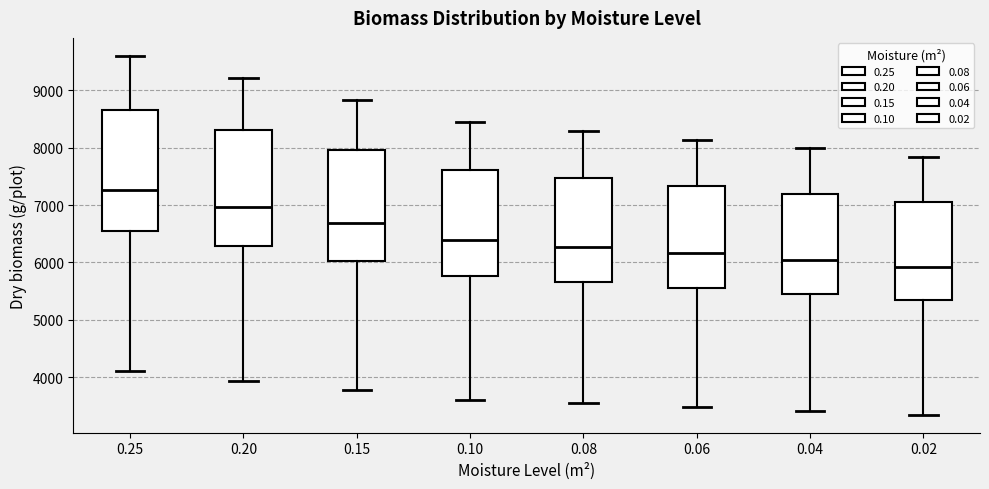

Reading left to right, transcribe this box plot: for each box, give where its median line is, the range the box spans, and where its two whiskers end, as read against the y-axis. The values are not printed on the chart, so give them approximately, as read against the axis.

0.25: median 7300, box 6500 to 8700, whiskers 4100 to 9600
0.20: median 7000, box 6300 to 8300, whiskers 3900 to 9200
0.15: median 6700, box 6000 to 8000, whiskers 3800 to 8800
0.10: median 6400, box 5800 to 7600, whiskers 3600 to 8400
0.08: median 6300, box 5700 to 7500, whiskers 3500 to 8300
0.06: median 6200, box 5600 to 7300, whiskers 3500 to 8100
0.04: median 6000, box 5400 to 7200, whiskers 3400 to 8000
0.02: median 5900, box 5300 to 7100, whiskers 3300 to 7800